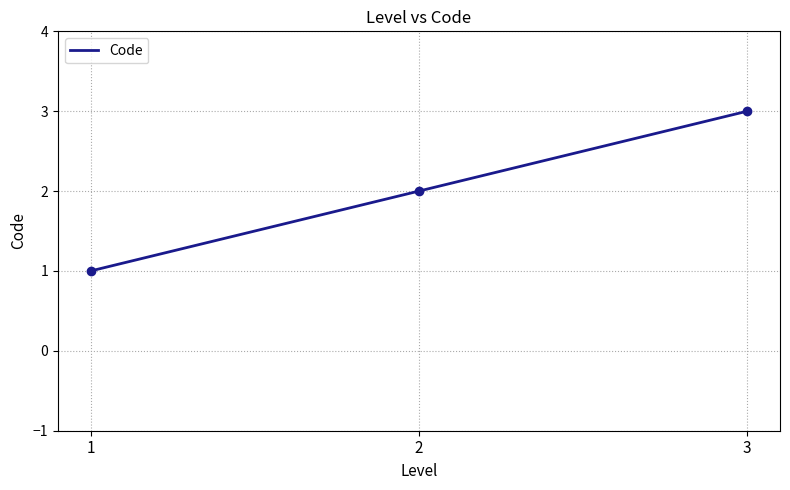

List the labels in order of value, largest first.

3, 2, 1